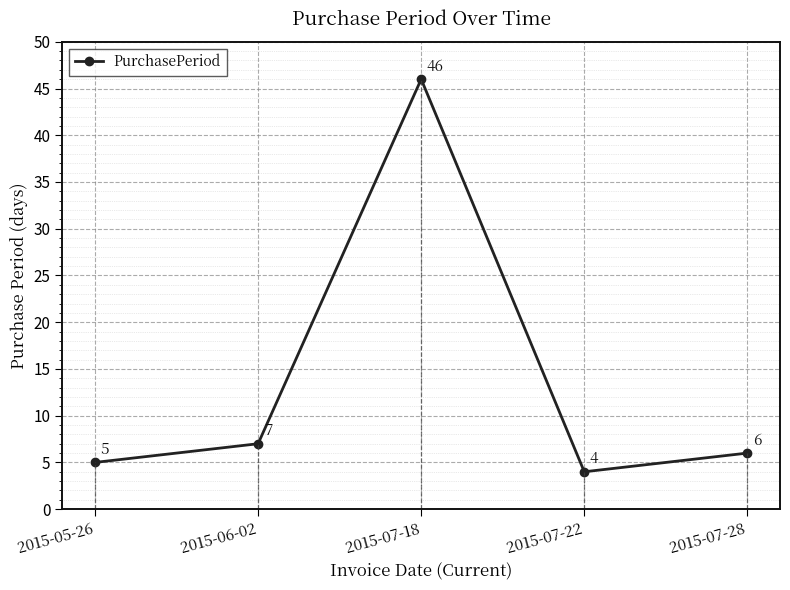

List the labels in order of value, largest first.

2015-07-18, 2015-06-02, 2015-07-28, 2015-05-26, 2015-07-22